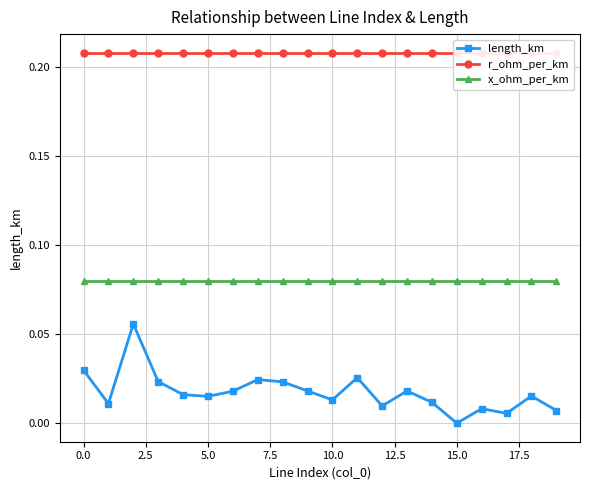

True or false: x_ohm_per_km and length_km cross at least once.

False